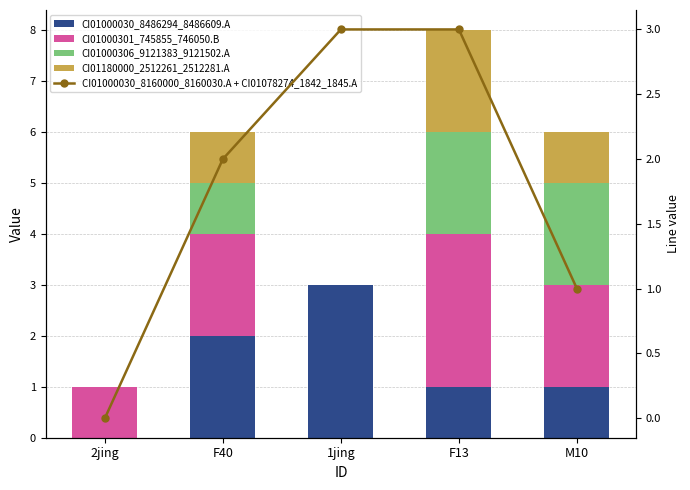

List the series in order of their overall mean, highest first.

CI01000030_8160000_8160030.A + CI01078274_1842_1845.A, CI01000301_745855_746050.B, CI01000030_8486294_8486609.A, CI01000306_9121383_9121502.A, CI01180000_2512261_2512281.A